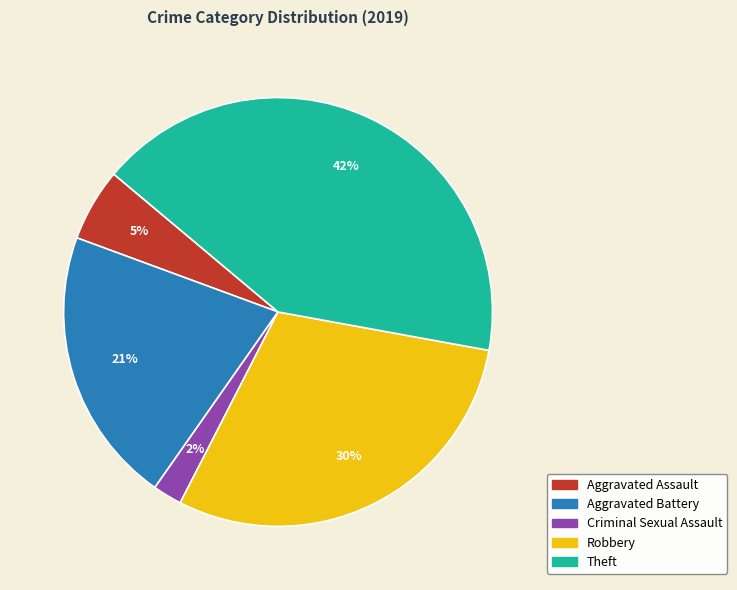

Is there a majority slice in this chart?

No